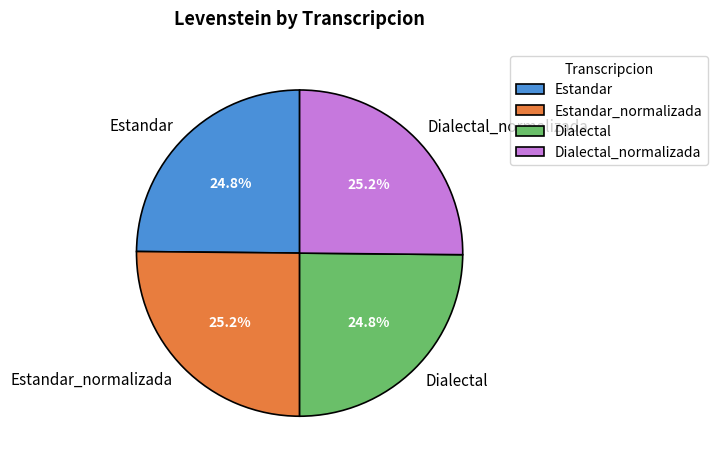

Does Estandar_normalizada account for over 50% of the chart?

No